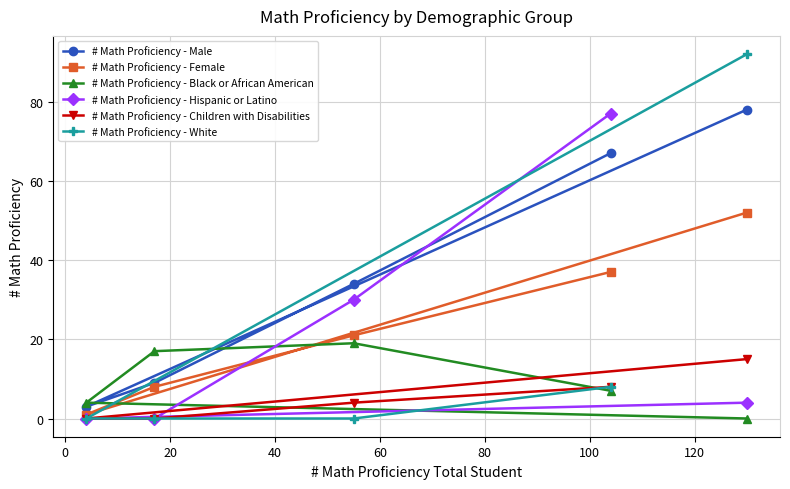

How many data points in # Math Proficiency - Female are less than 21?

2